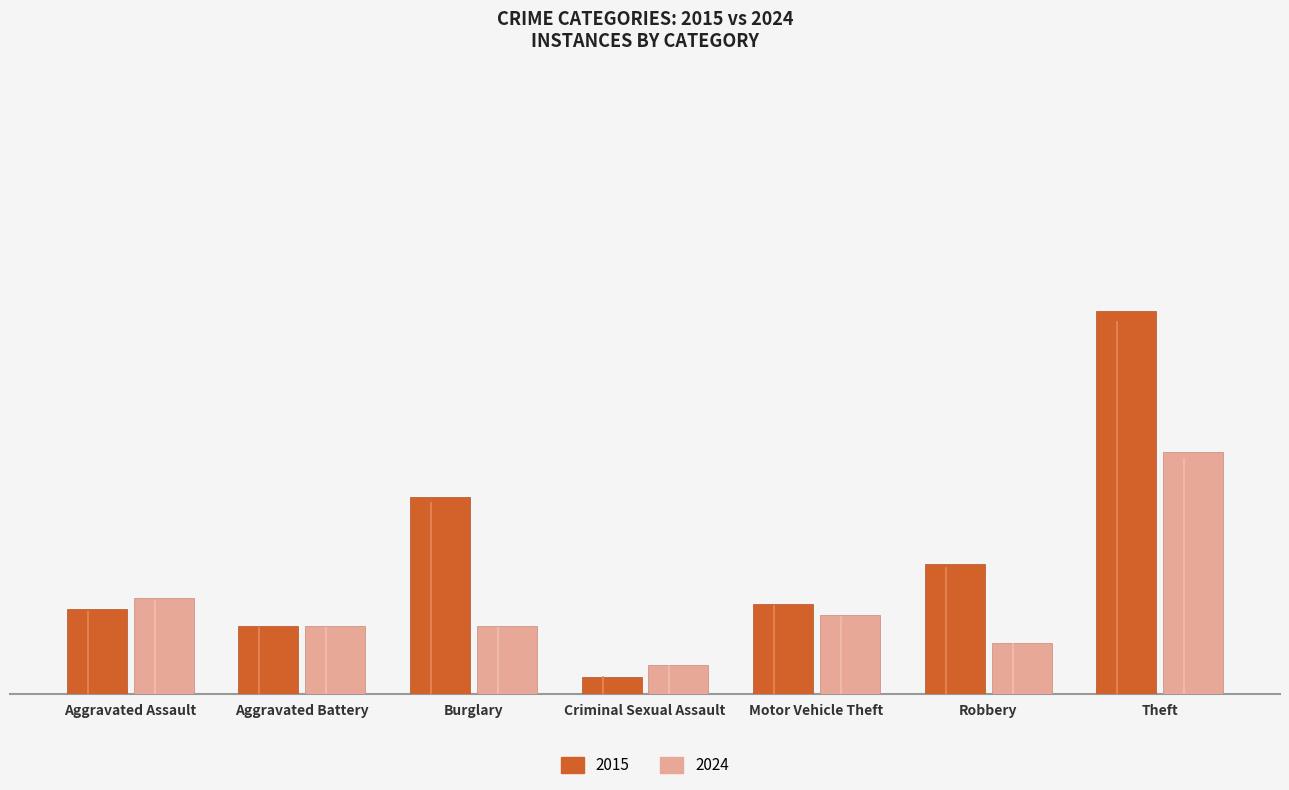

Count the number of categories in the chart.

7